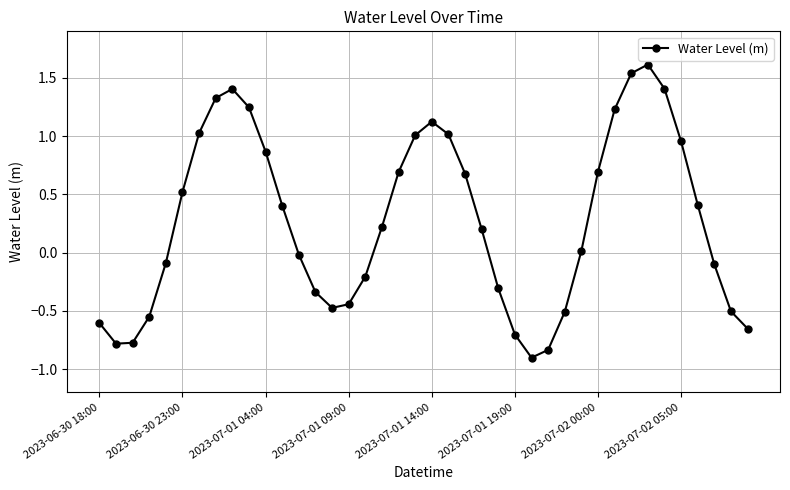

What is the smallest value displayed?

-0.9